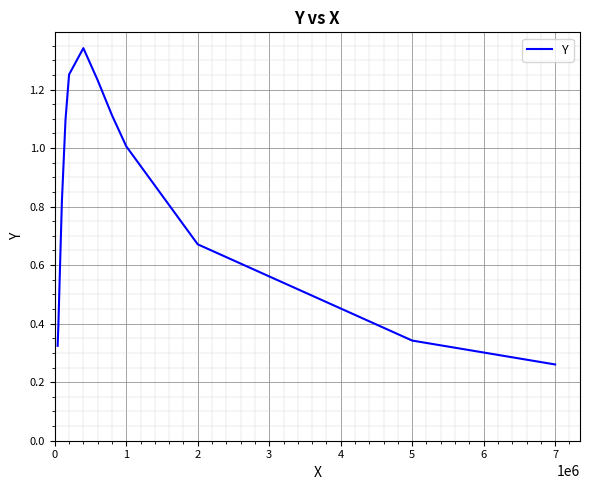

What is the difference between the maximum and minimum values?

1.1